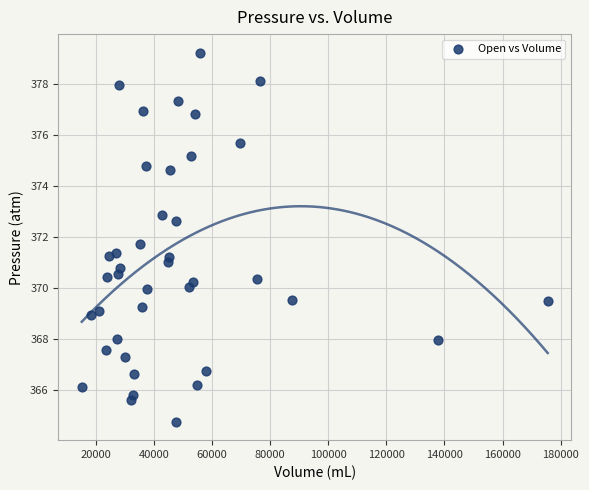

What Y value in the scatter plot is closest to 372?

371.7